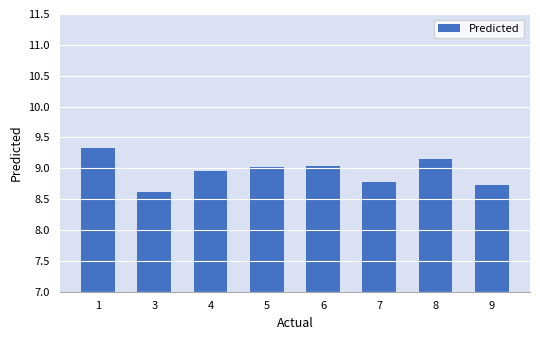

Where is the data nearest to the value 8?

3